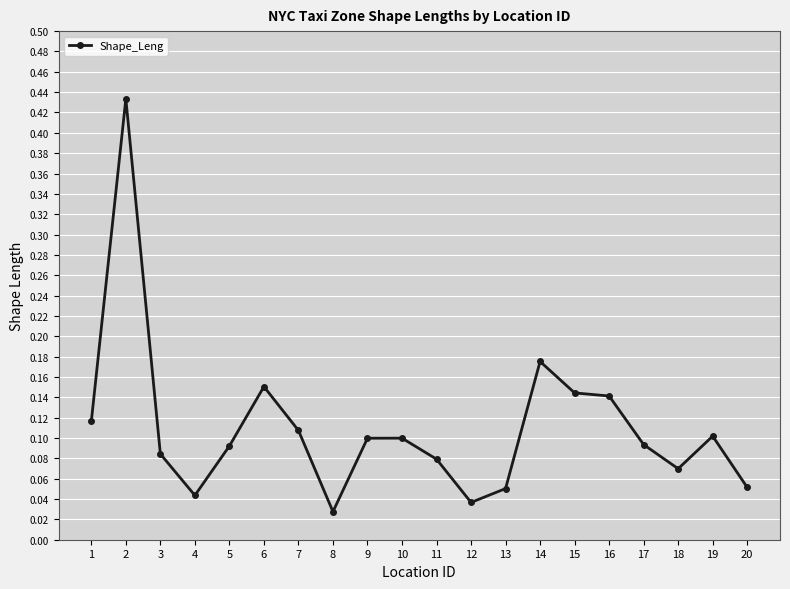

The value at 10 is 0.1. True or false?

True